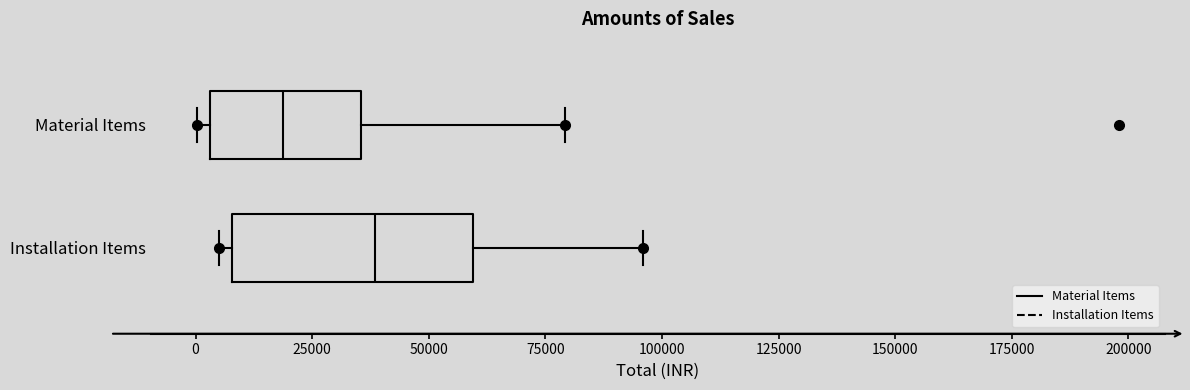

Comparing the boxes themselves (not the whiskers), which one is the widest?

Installation Items